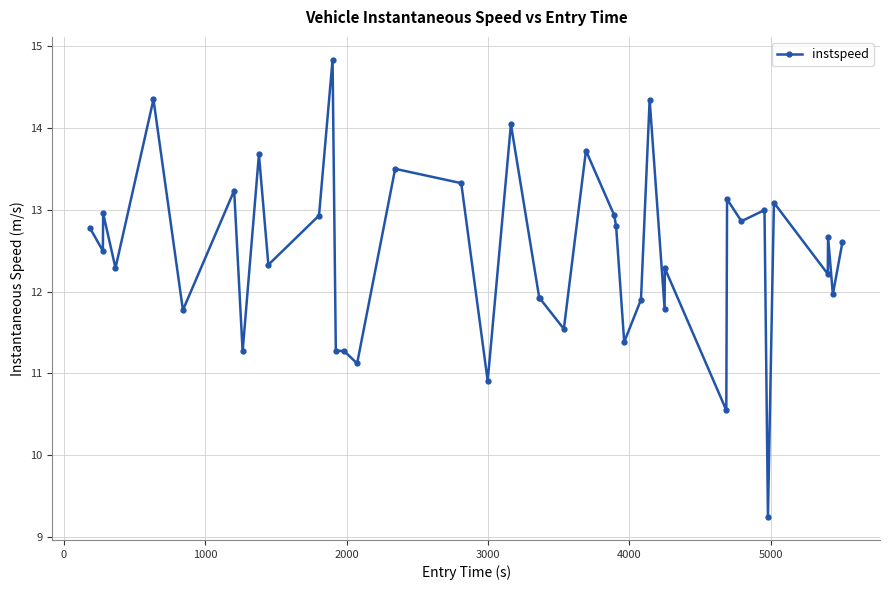

What is the difference between the second highest and minimum values?

5.1